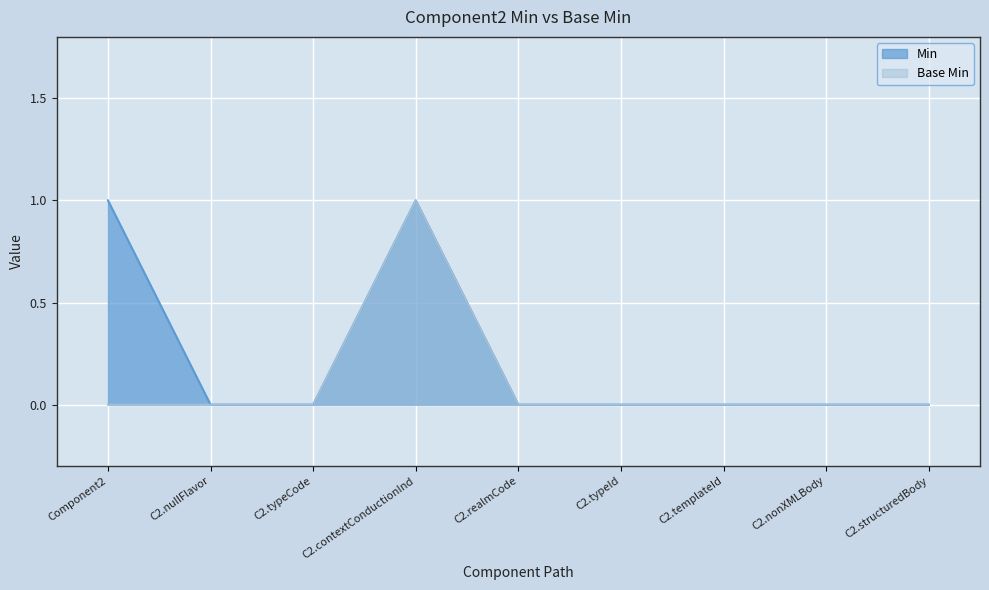

Reading right to left, list all the values displayed in this chart.

Min: C2.structuredBody=0	C2.nonXMLBody=0	C2.templateId=0	C2.typeId=0	C2.realmCode=0	C2.contextConductionInd=1	C2.typeCode=0	C2.nullFlavor=0	Component2=1
Base Min: C2.structuredBody=0	C2.nonXMLBody=0	C2.templateId=0	C2.typeId=0	C2.realmCode=0	C2.contextConductionInd=1	C2.typeCode=0	C2.nullFlavor=0	Component2=0